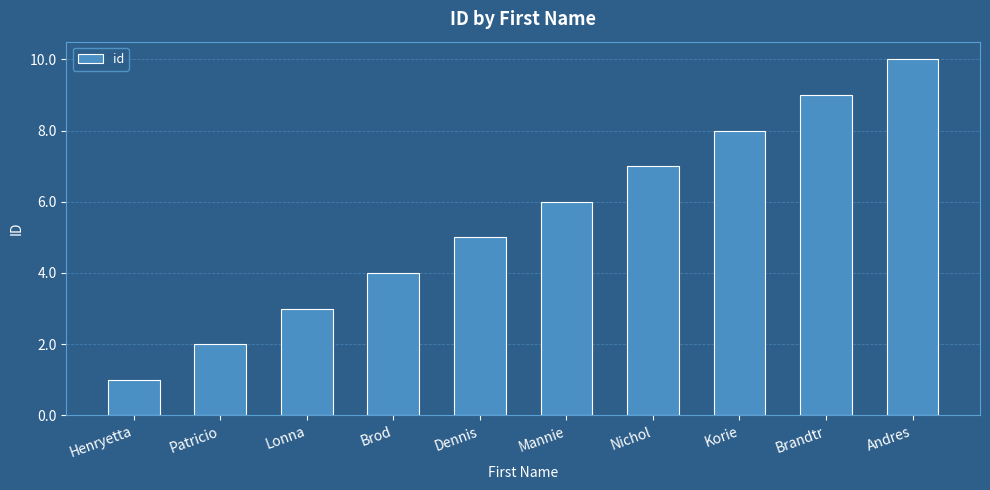

True or false: the data shows 2 at Patricio.

True